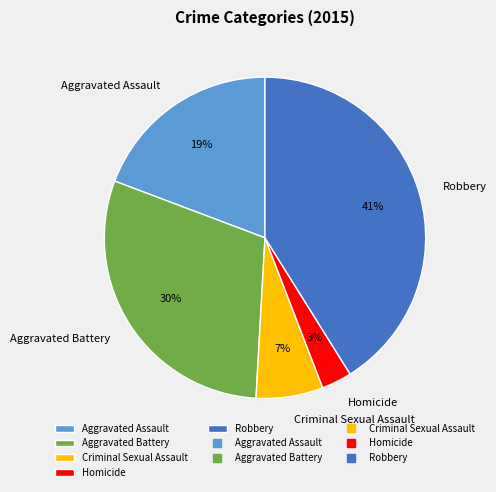

How many slices are in this pie chart?

5